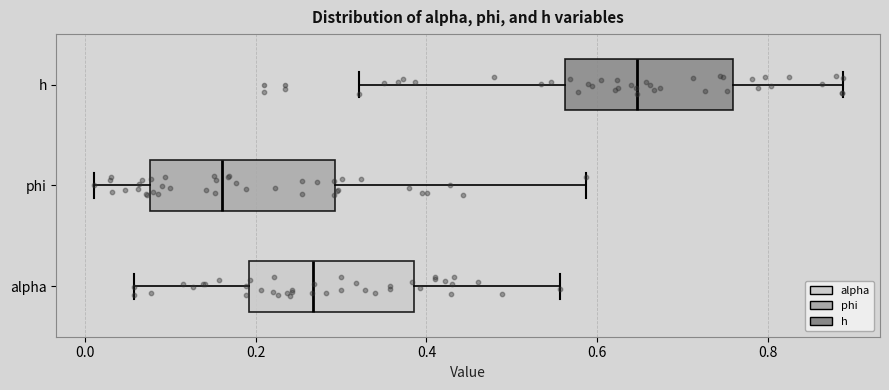

Which box is the widest, from its left edge to its right edge?

phi